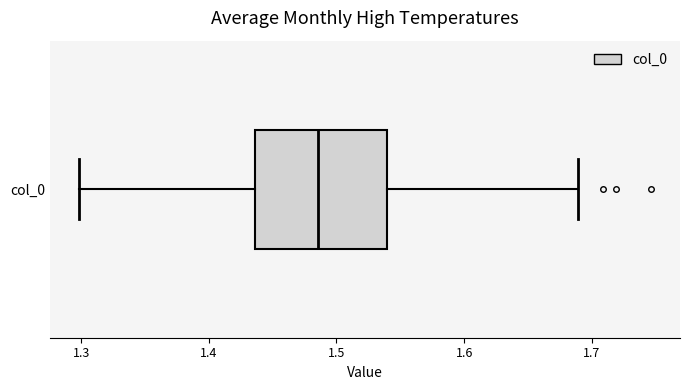

Transcribe this box plot: give where the median line is, the range the box spans, and where the two whiskers end, as read against the x-axis. The values are not printed on the chart, so give them approximately, as read against the axis.

median 1.49, box 1.44 to 1.54, whiskers 1.30 to 1.69